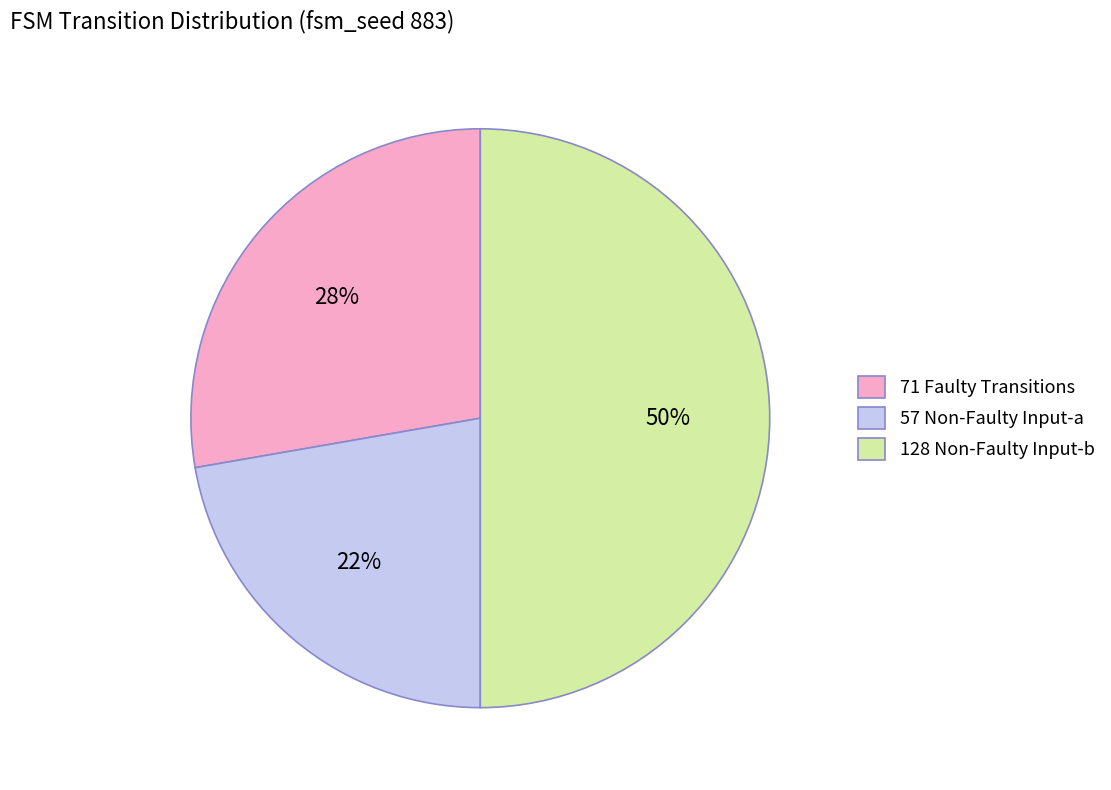

Is 71 Faulty Transitions the majority of the pie?

No